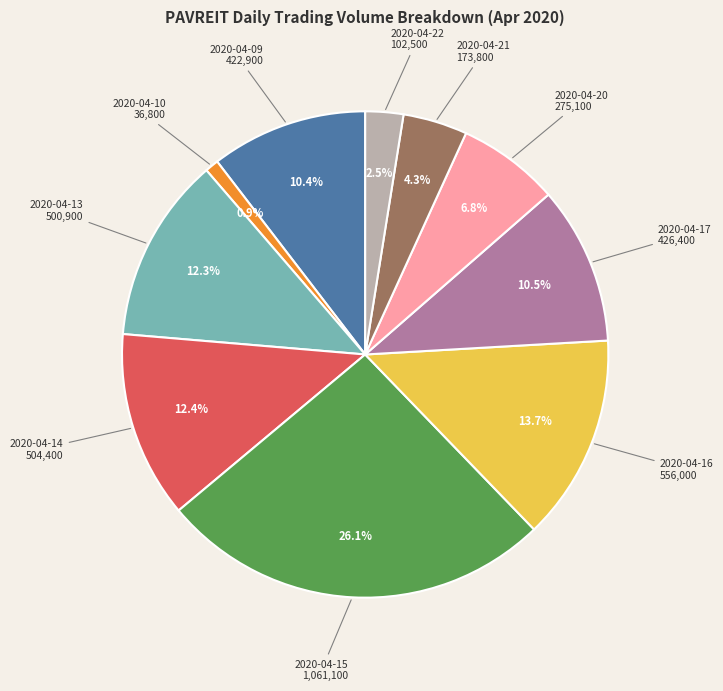

Does any single category account for the majority?

No